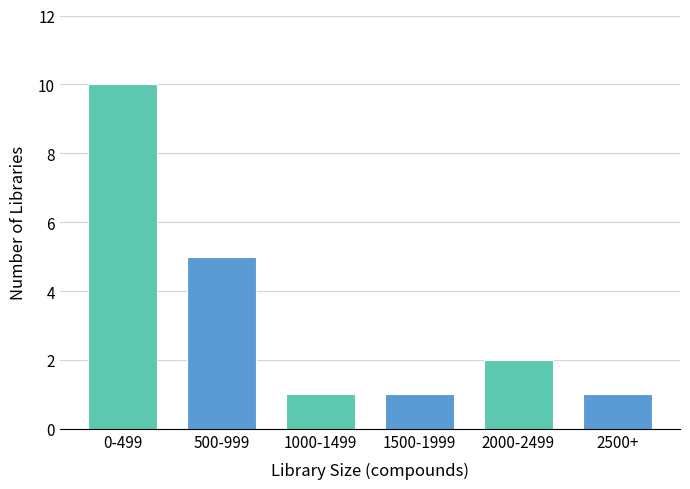

Reading left to right, list all the values displayed in this chart.

10	5	1	1	2	1